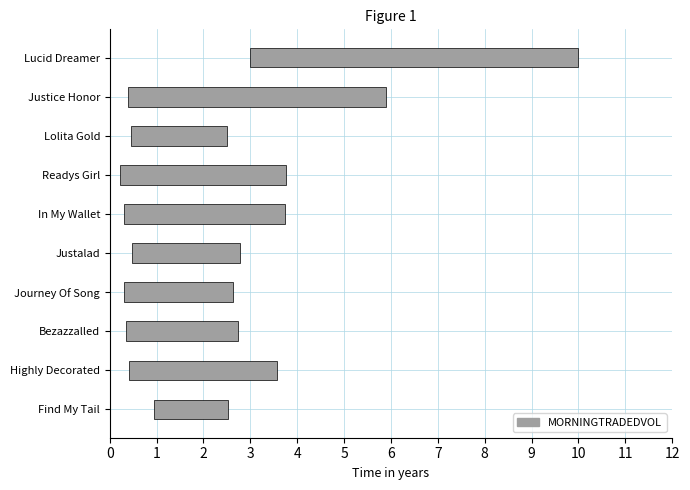

What is the difference between the second highest and minimum values?

3.9